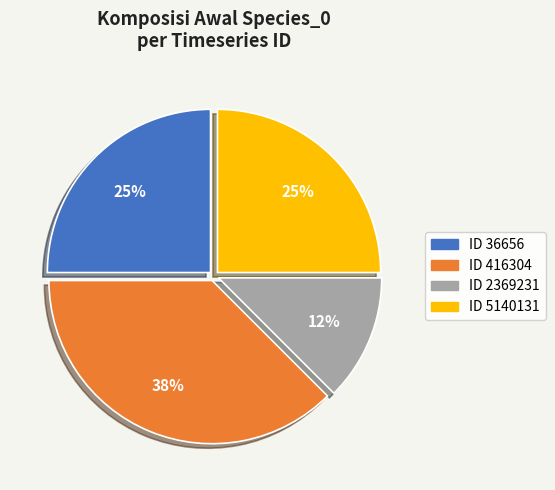

To the nearest percent, what is the average slice percentage?

25%